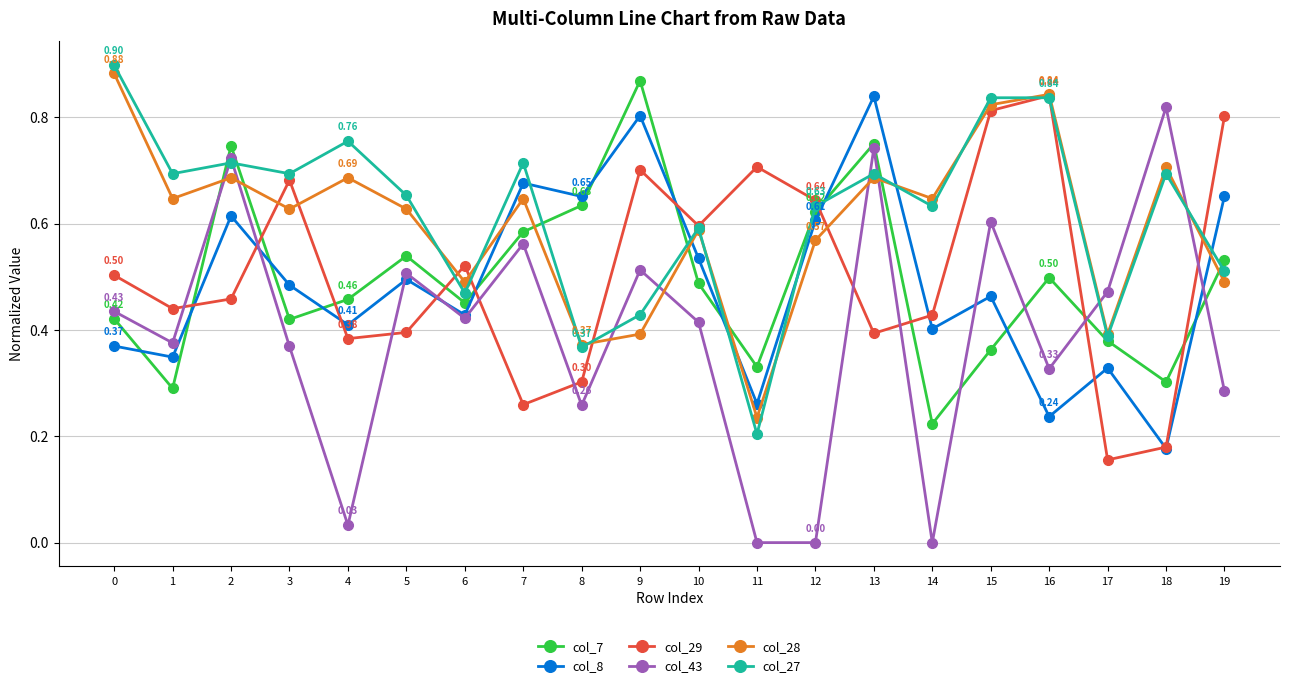

How many intersections are there between col_43 and col_29?

10